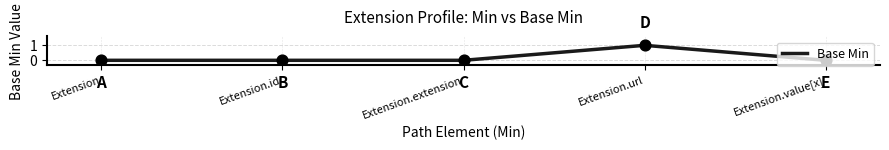

Between Extension.id and Extension.url, which is larger?

Extension.url